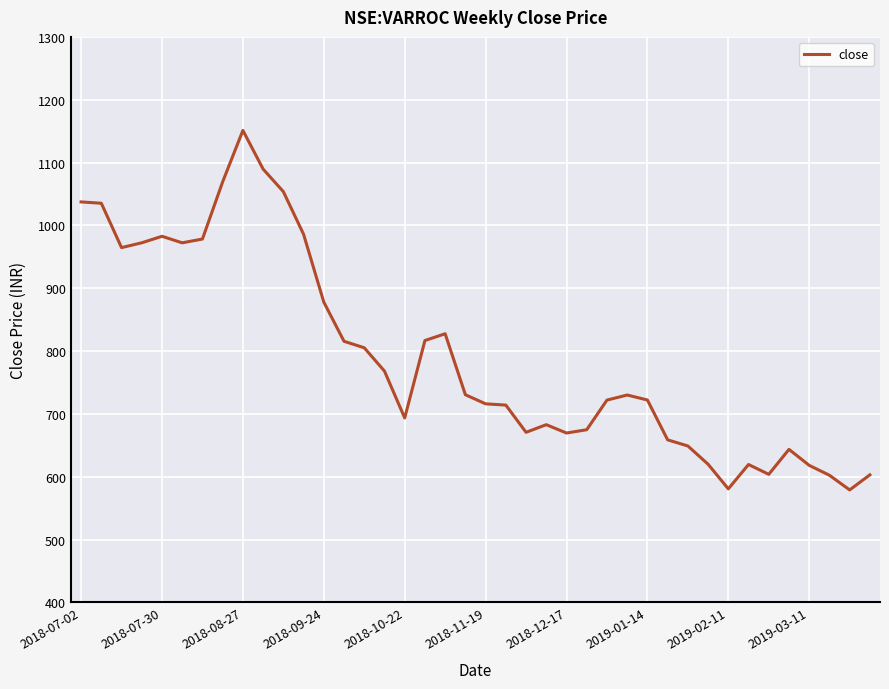

What is the maximum value shown in the chart?

1151.2